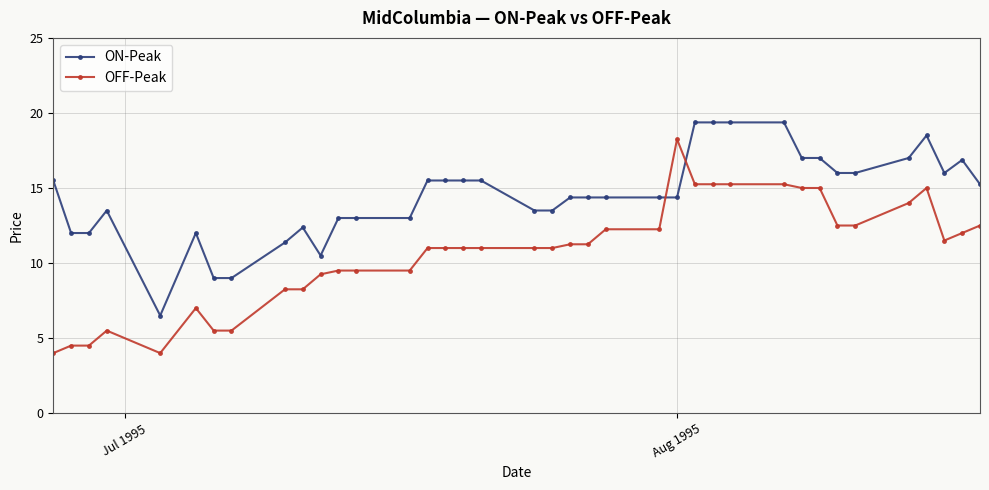

What is the maximum value for ON-Peak?

19.4